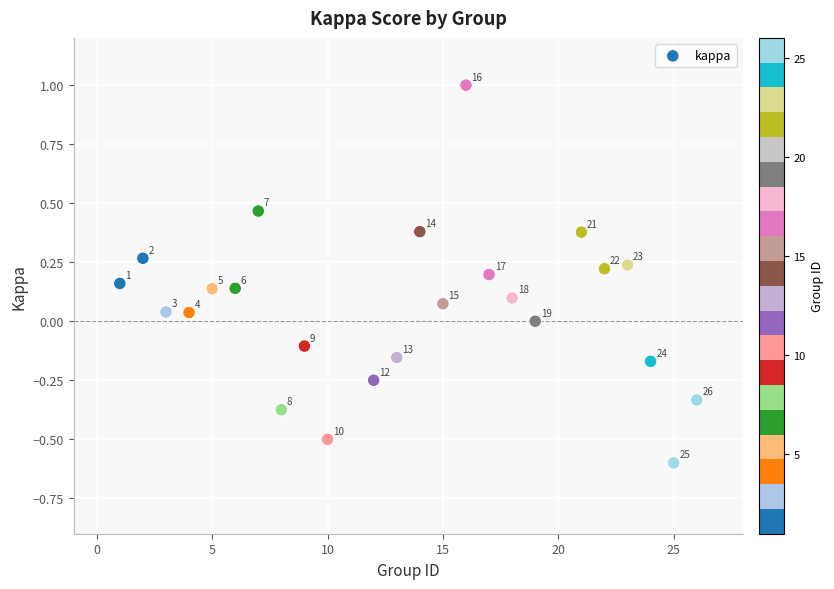

What is the range of X values (max minus min)?

25.0